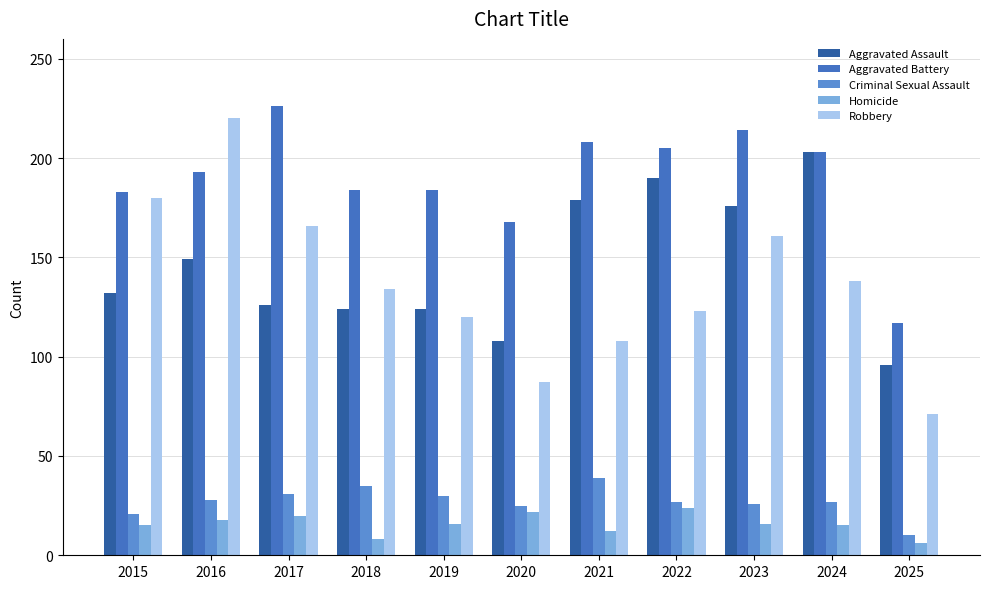

Count the number of categories in the chart.

11